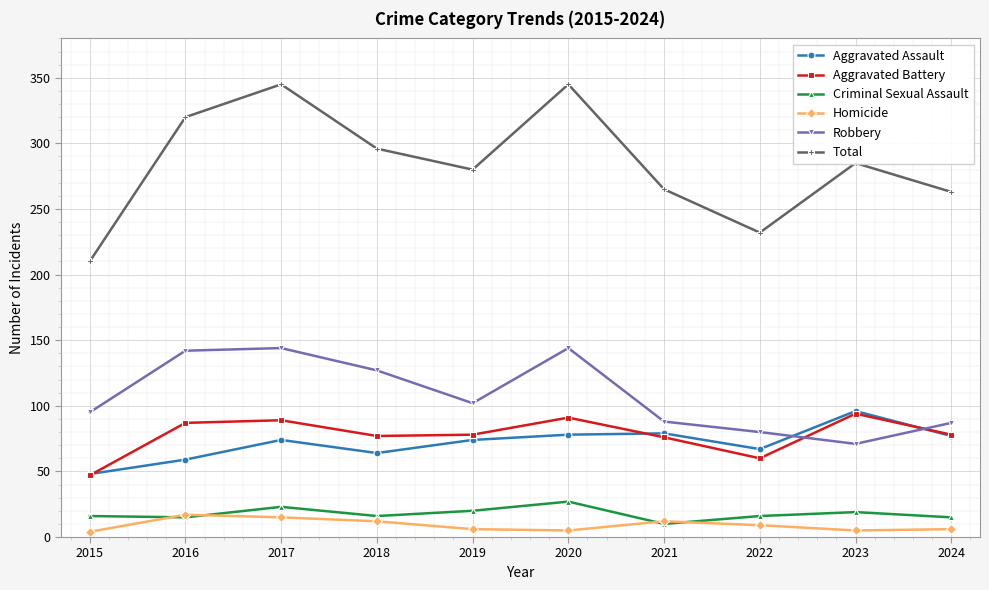

True or false: Aggravated Assault and Total cross at least once.

False